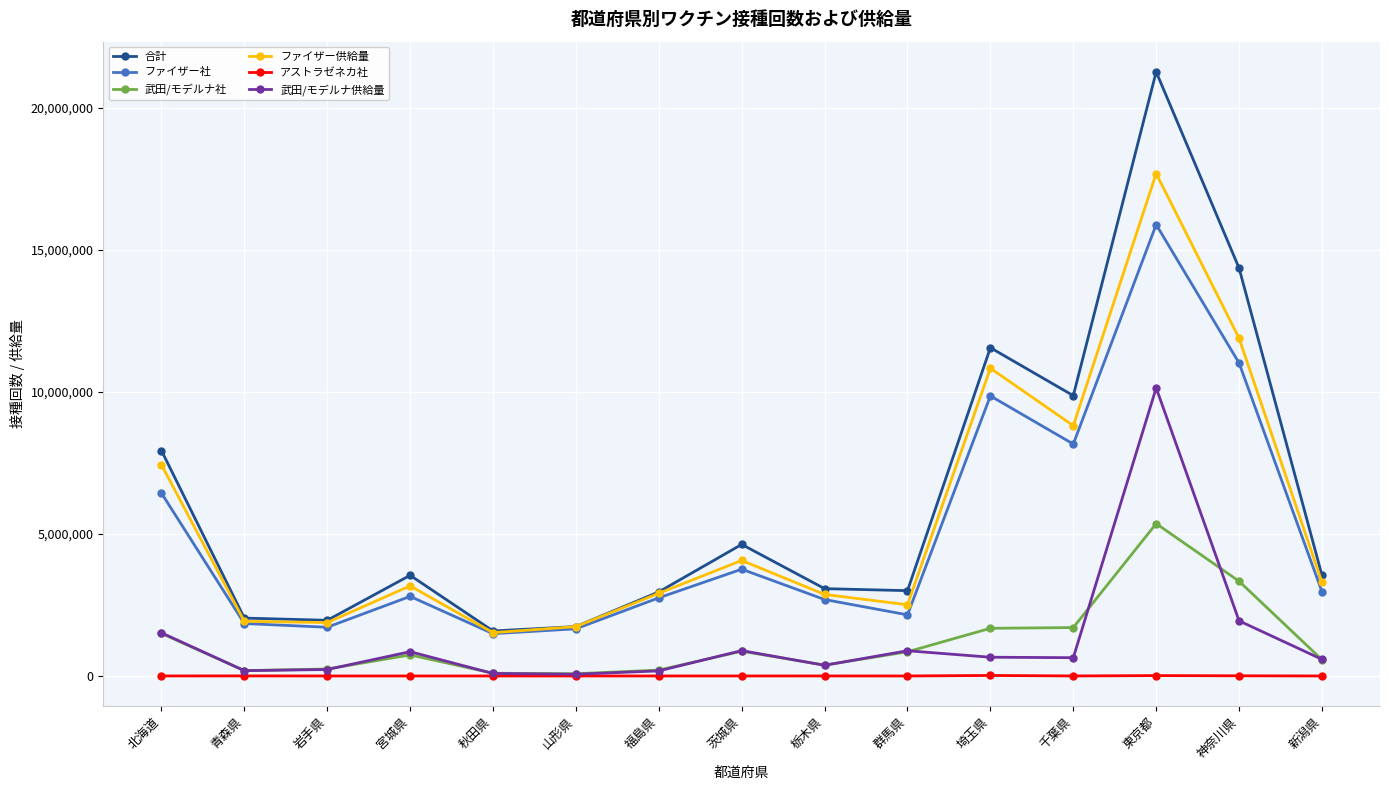

What is the lowest value of the ファイザー社 series?

1487399